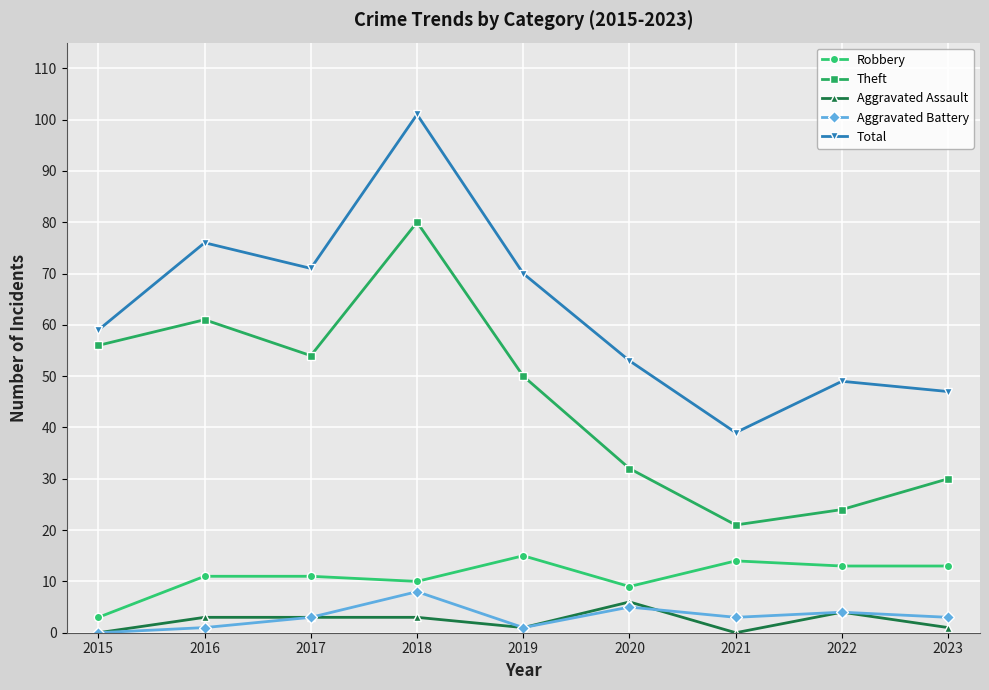

Which series changed the most between 2018 and 2023?

Total